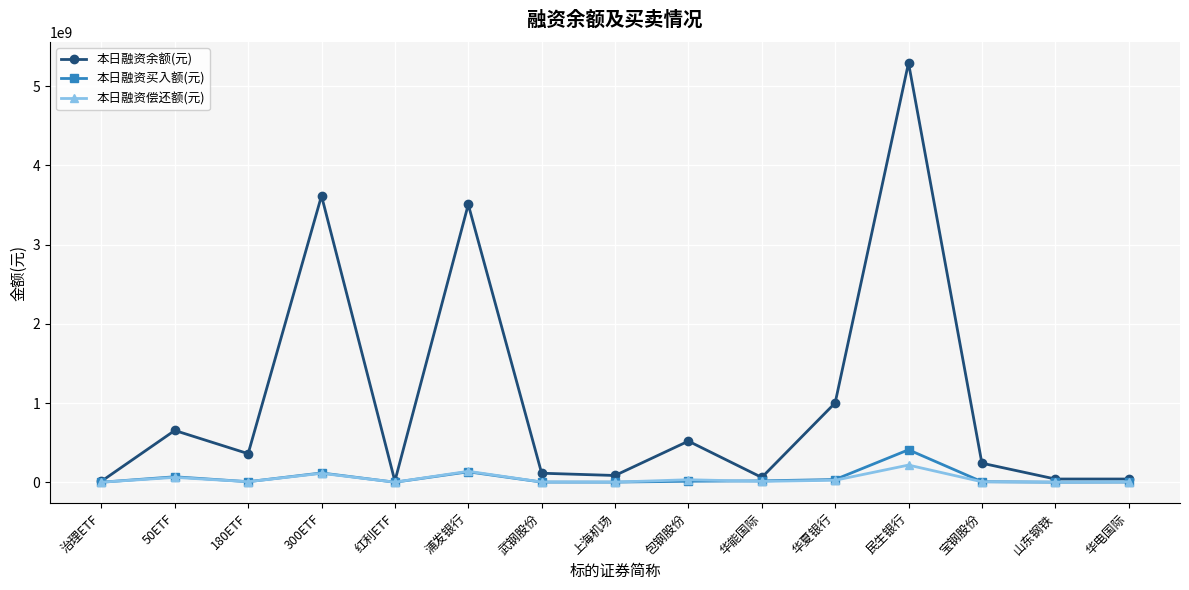

True or false: 本日融资买入额(元) has more than 0 interior local peaks.

True